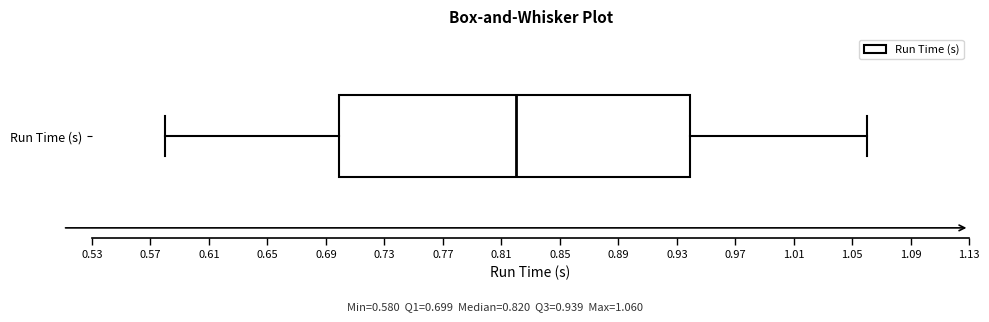

Transcribe this box plot: give where the median line is, the range the box spans, and where the two whiskers end, as read against the x-axis. The values are not printed on the chart, so give them approximately, as read against the axis.

median 0.82, box 0.70 to 0.94, whiskers 0.58 to 1.06